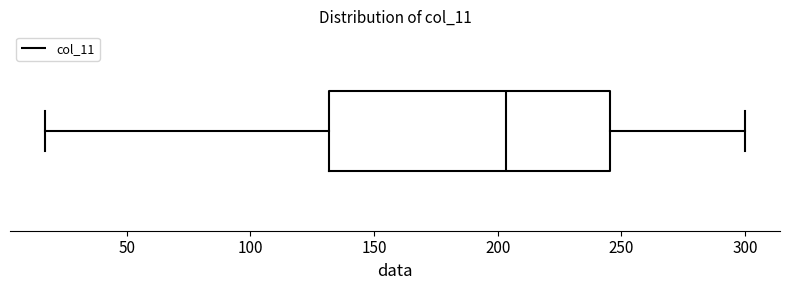

Read this box plot against the x-axis: the position of the median line, the range covered by the box, and the ends of both whiskers. The values are not printed on the chart, so give them approximately, as read against the axis.

median 205, box 130 to 245, whiskers 15 to 300